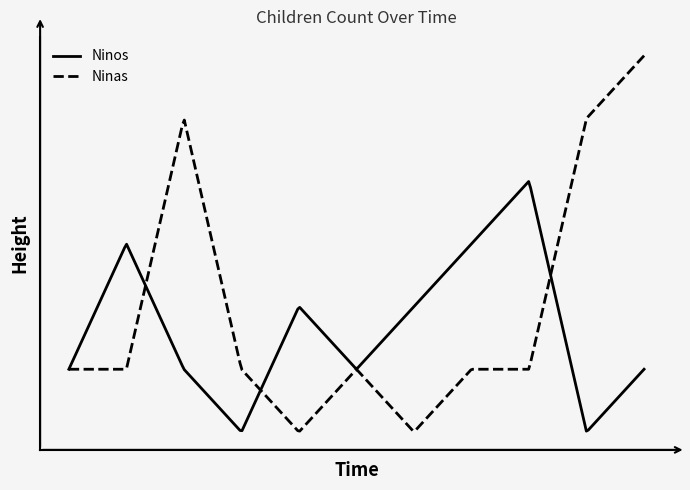

Reading left to right, extract all data points from this chart.

Ninos: 1	3	1	0	2	1	2	3	4	0	1
Ninas: 1	1	5	1	0	1	0	1	1	5	6